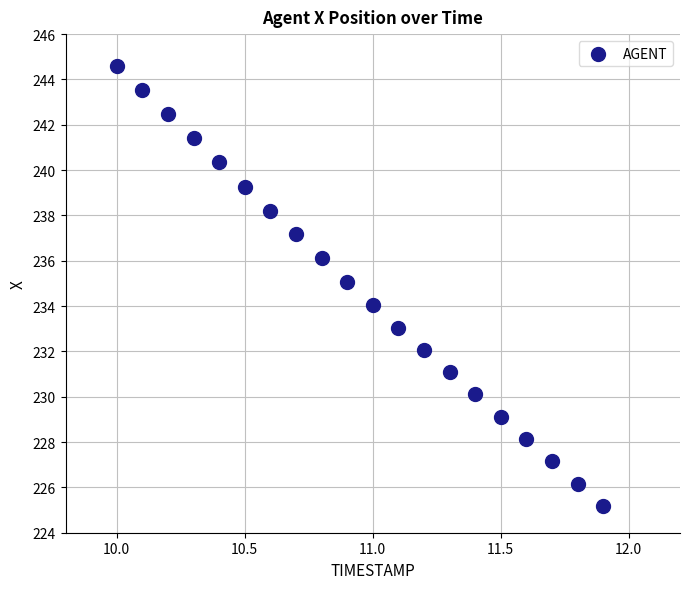

What is the range of X values (max minus min)?

1.9